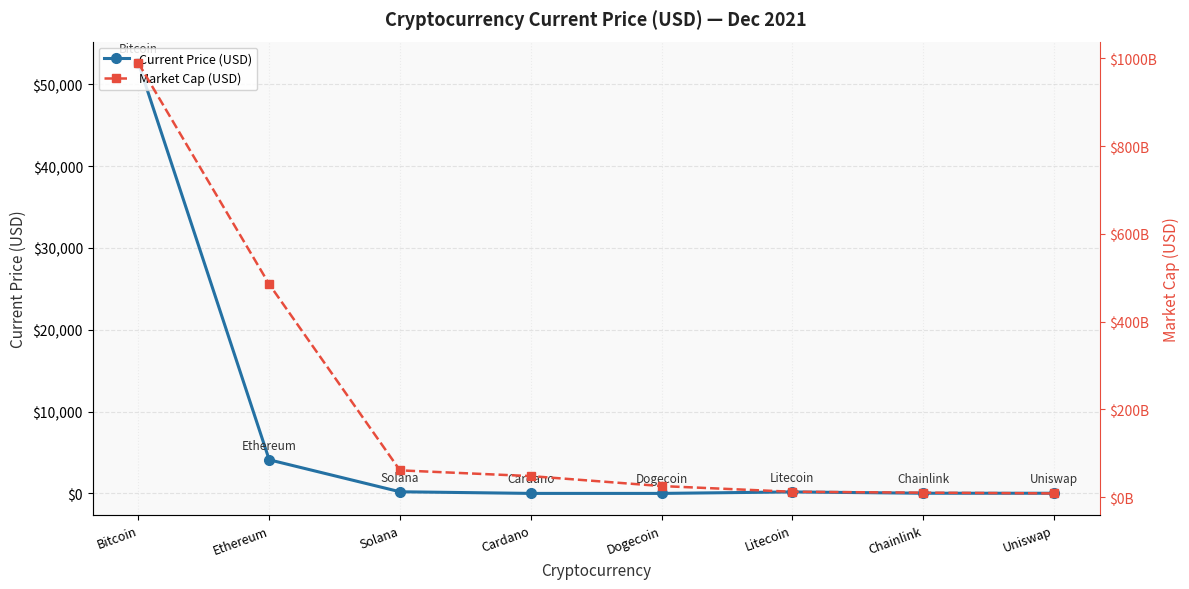

What is the label of the 6th point from the left?

Litecoin